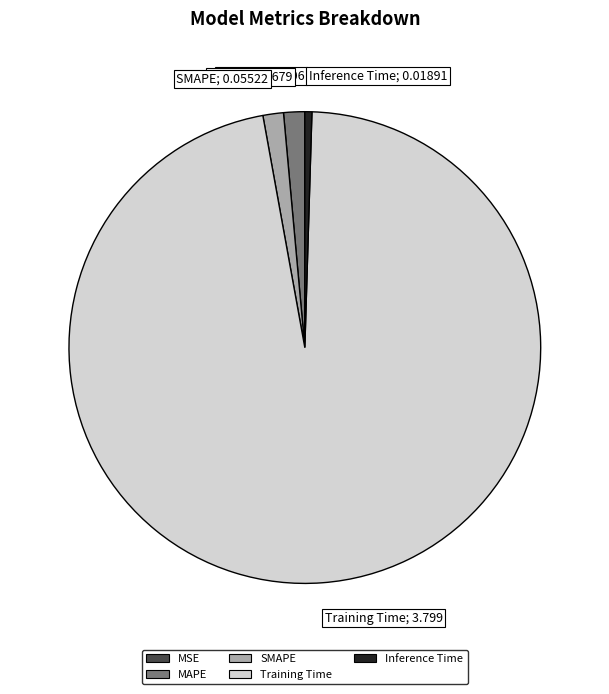

The Inference Time slice represents 0% of the pie. True or false?

True